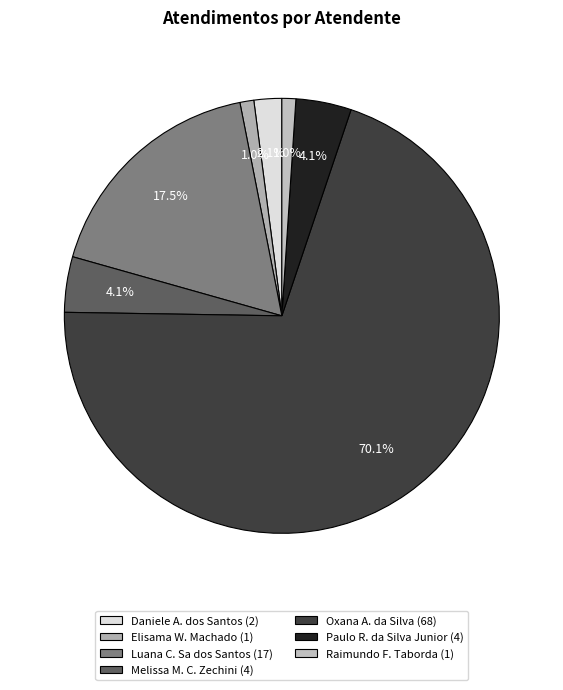

Is there any slice that represents more than half of the pie?

Yes